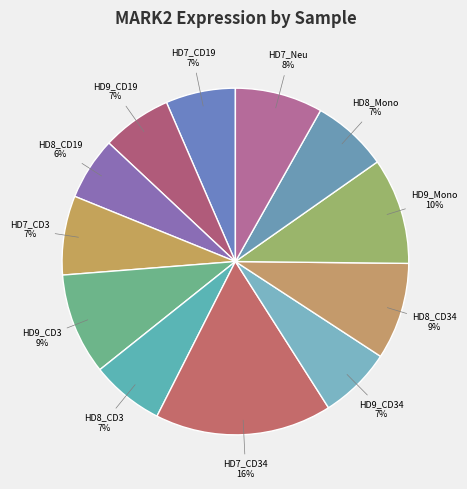

What is the largest slice in the pie chart?

HD7_CD34